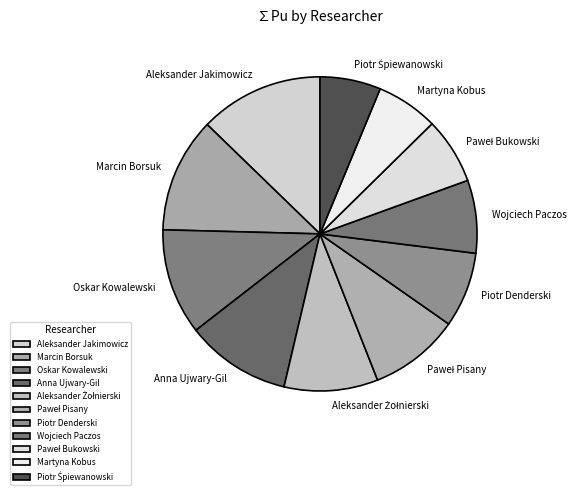

How many segments does this pie chart have?

11